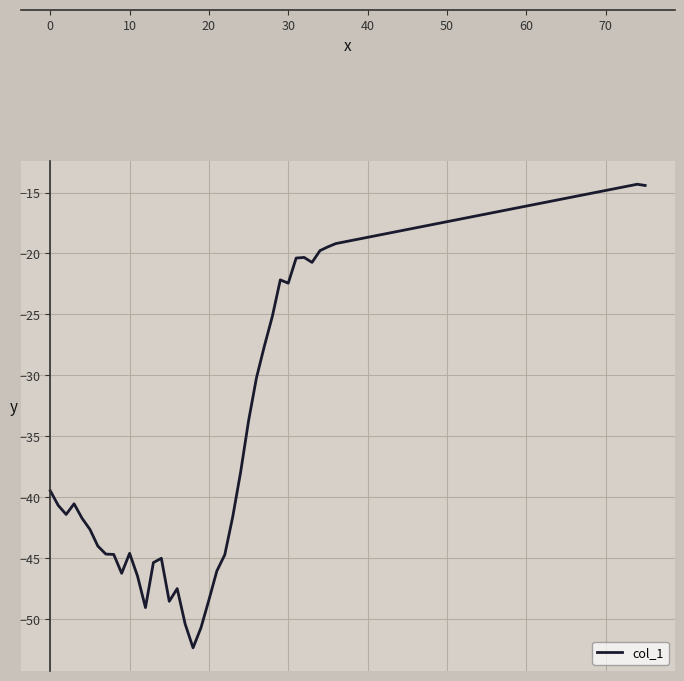

What is the maximum value shown in the chart?

-14.3